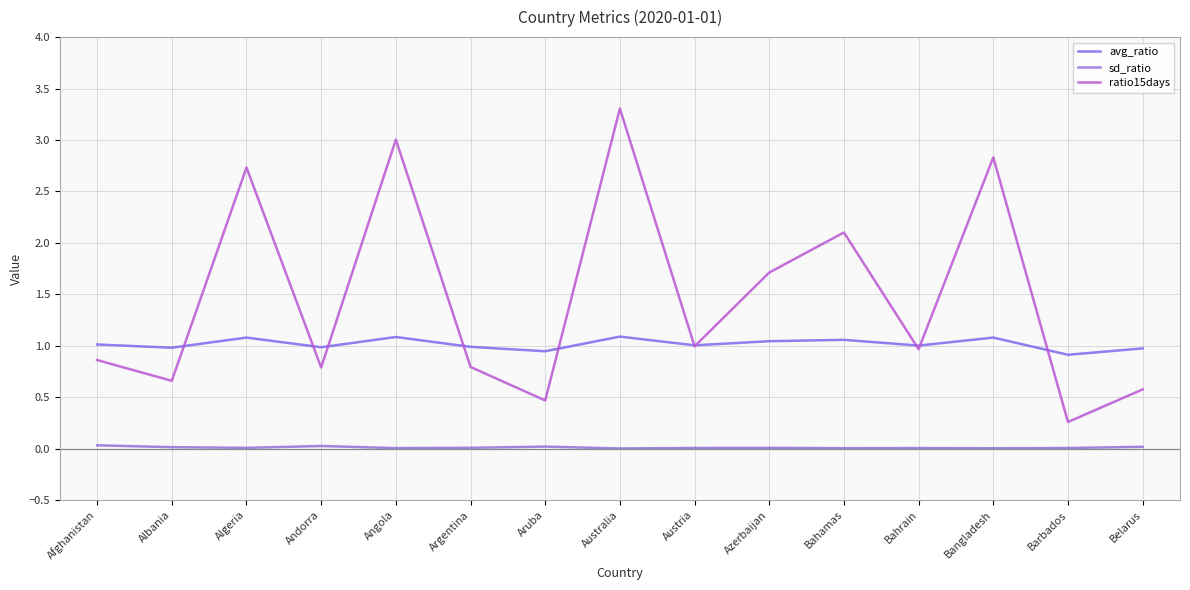

Rank the series at Afghanistan from highest to lowest value.

avg_ratio, ratio15days, sd_ratio